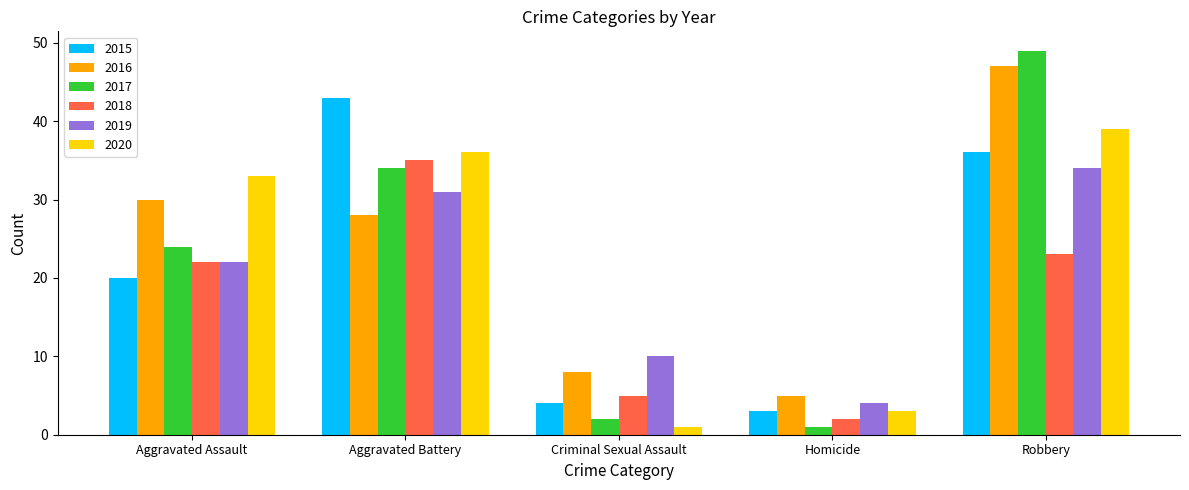

True or false: 2019 has a value of 34 at Robbery.

True